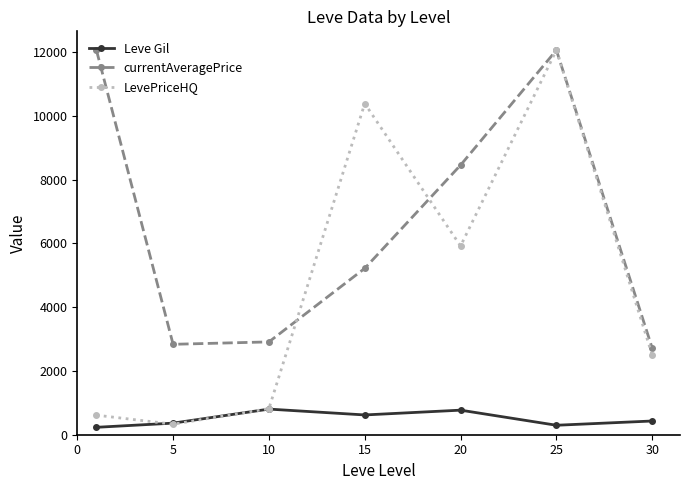

Which series has the largest total across all categories?

currentAveragePrice